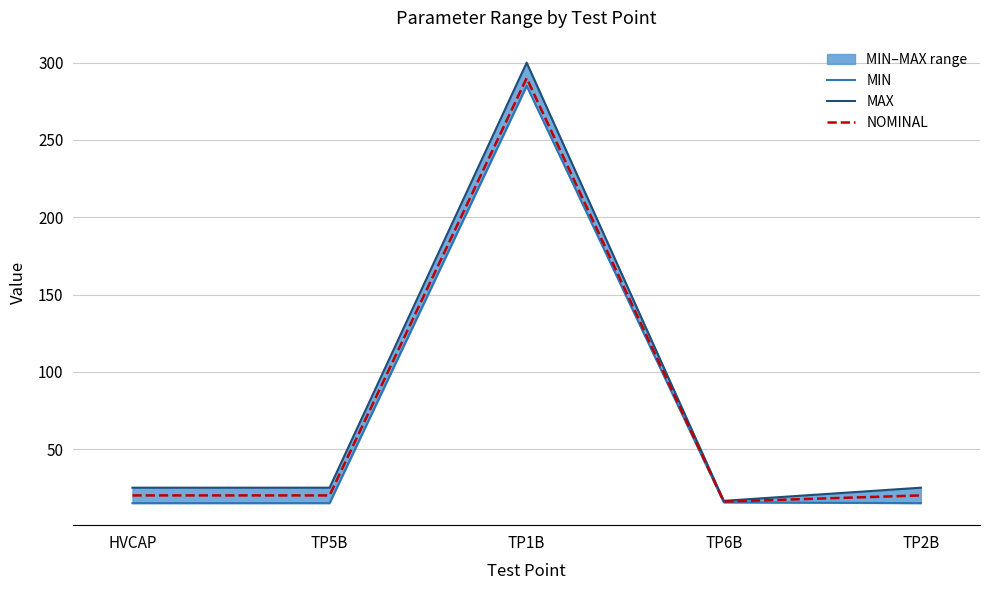

What is the maximum value for NOMINAL?

290